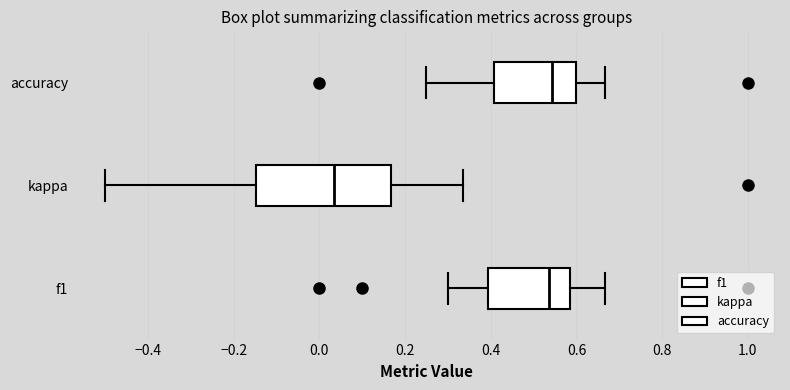

Where is the left edge of the box for accuracy on the x-axis? The values are not printed on the chart, so give them approximately, as read against the axis.

0.40